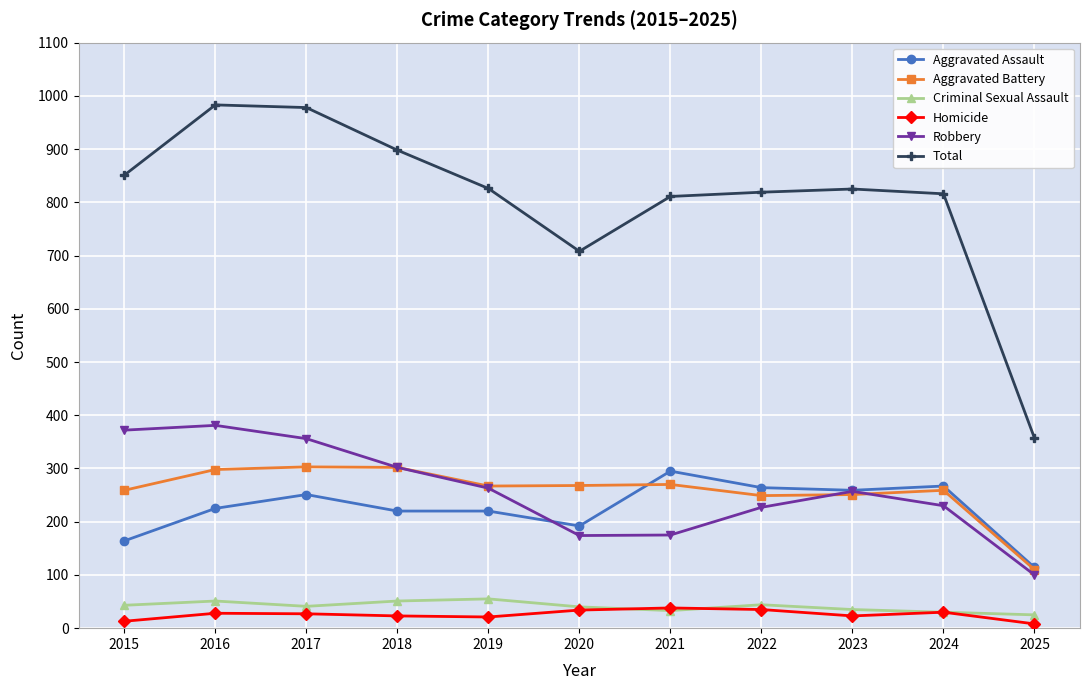

Is the value of Criminal Sexual Assault at 2017 greater than the value of Total at 2019?

No